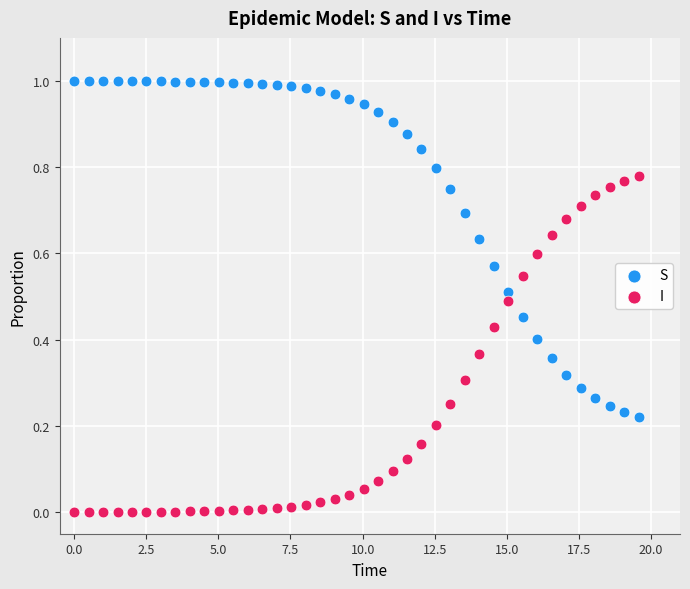

Which series contains the lowest Y value?

I